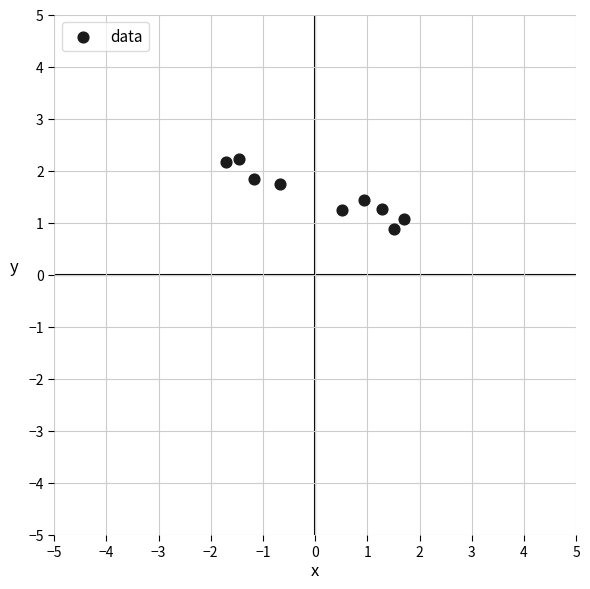

What is the range of X values (max minus min)?

3.4